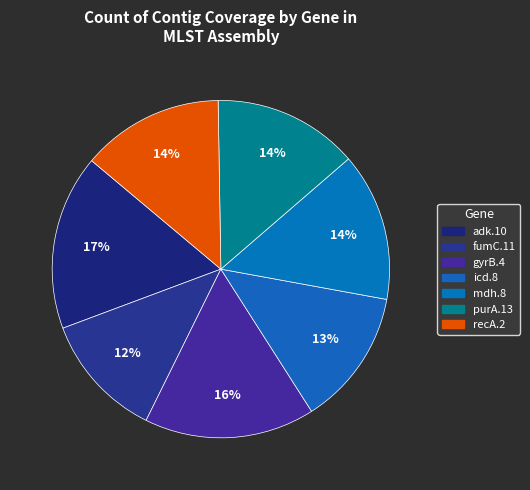

How many segments does this pie chart have?

7